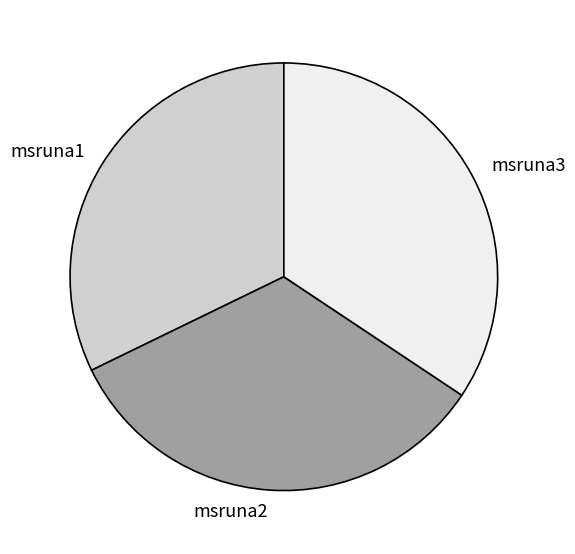

Combined, do msruna1 and msruna3 account for over 50%?

Yes